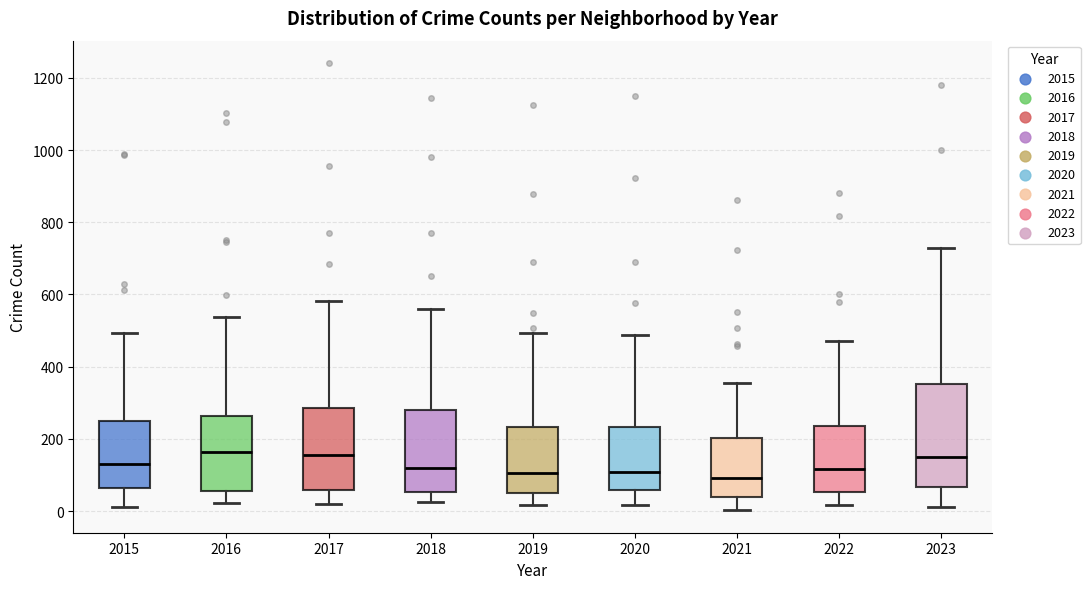

Where is the upper edge of the box at x = 2017 on the y-axis? The values are not printed on the chart, so give them approximately, as read against the axis.

280